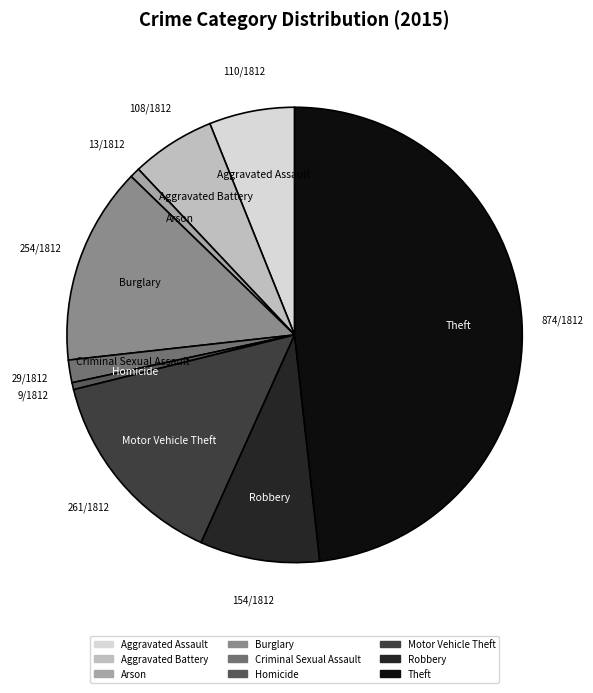

Between Aggravated Battery and Robbery, which is larger?

Robbery